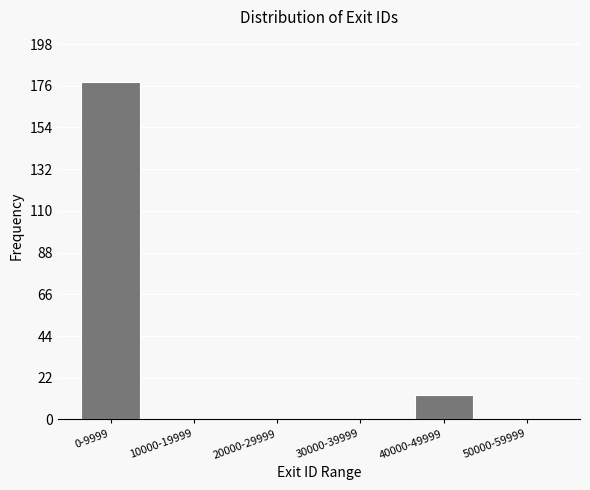

Reading left to right, list all the values displayed in this chart.

0-9999=178	10000-19999=0	20000-29999=0	30000-39999=0	40000-49999=13	50000-59999=0